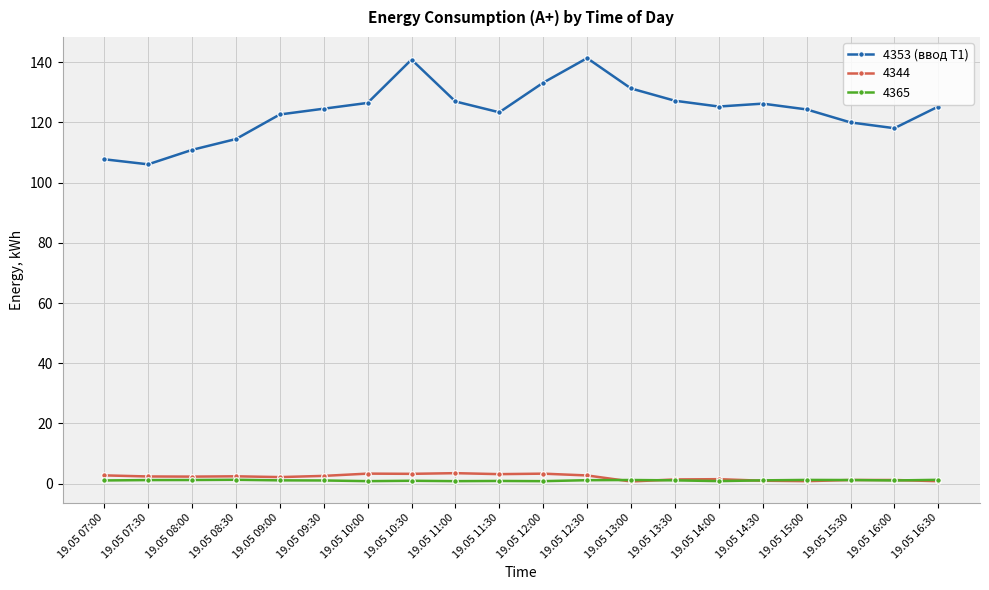

How many data points does each series have?

20